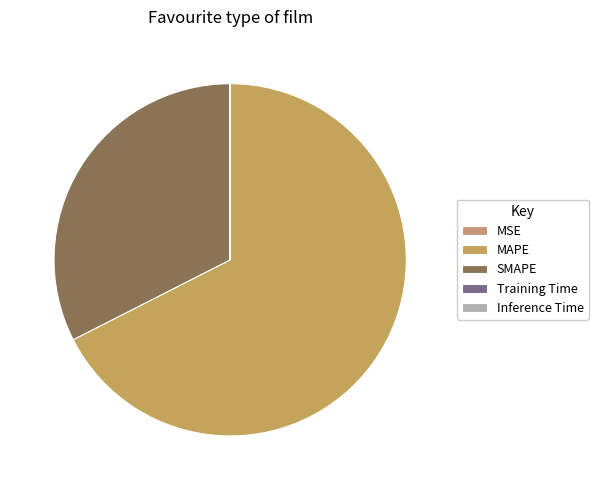

Rank the categories by value from highest to lowest.

MAPE, SMAPE, MSE, Training Time, Inference Time